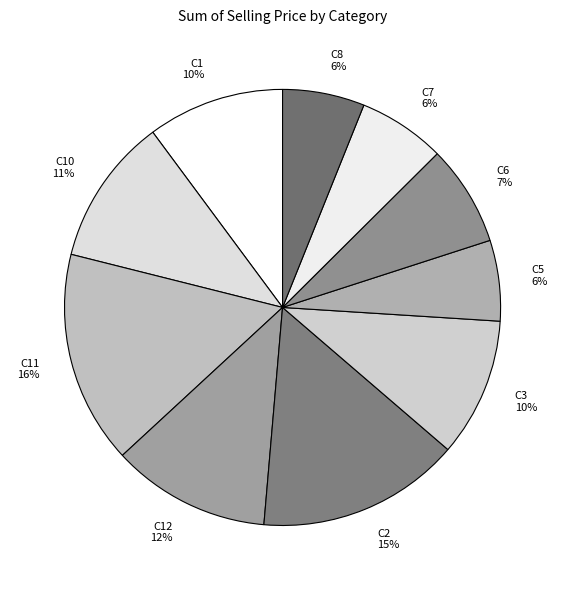

Which has a higher value, C12 12% or C6 7%?

C12 12%